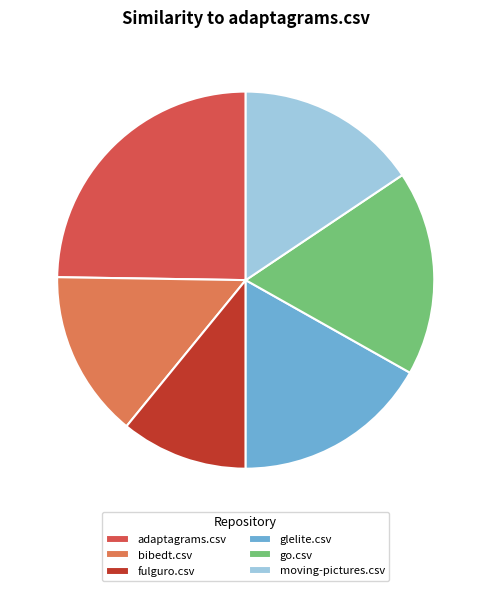

Rank the categories by value from highest to lowest.

adaptagrams.csv, go.csv, glelite.csv, moving-pictures.csv, bibedt.csv, fulguro.csv